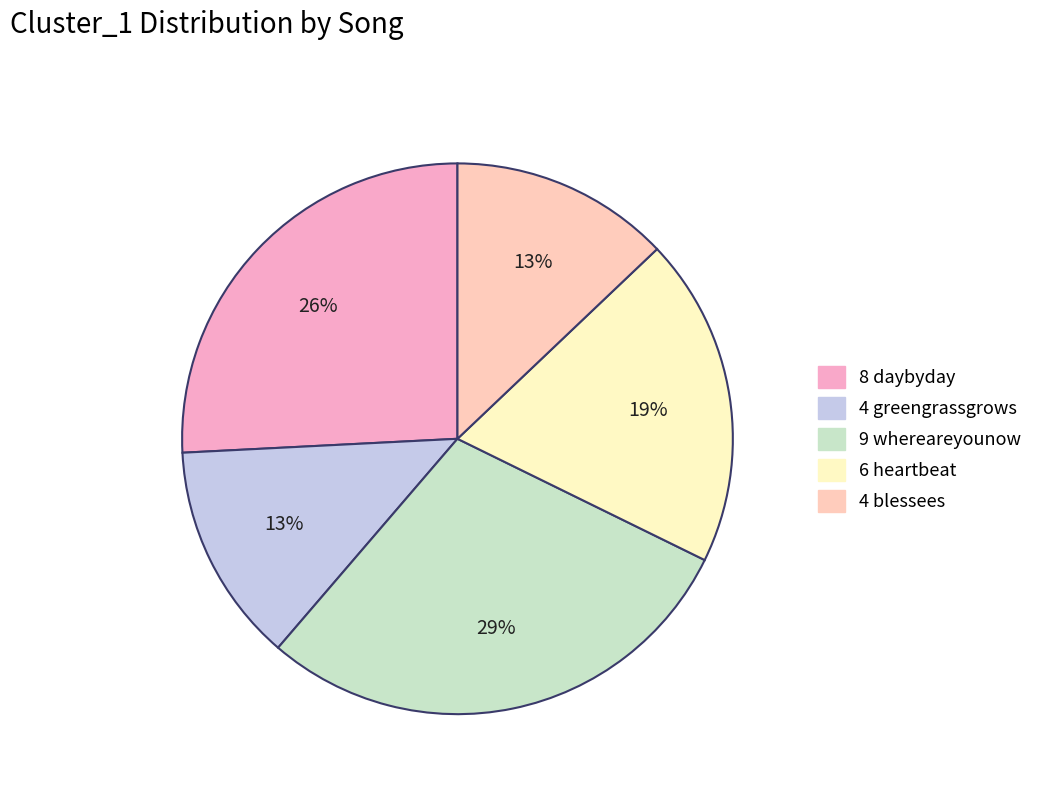

Does any single category account for the majority?

No